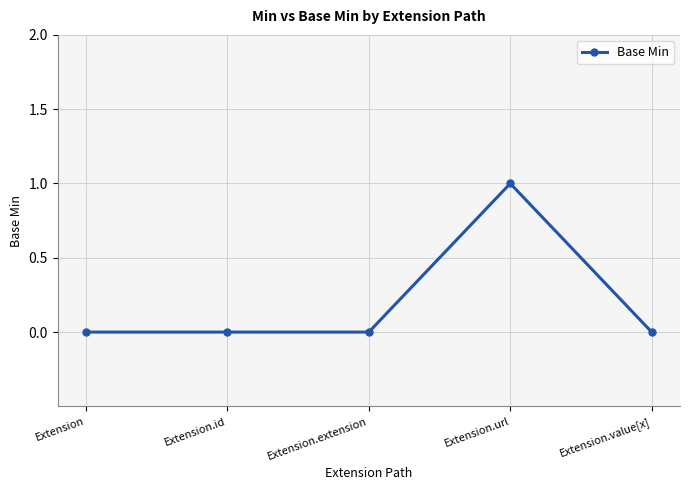

True or false: the data shows 1 at Extension.url.

True